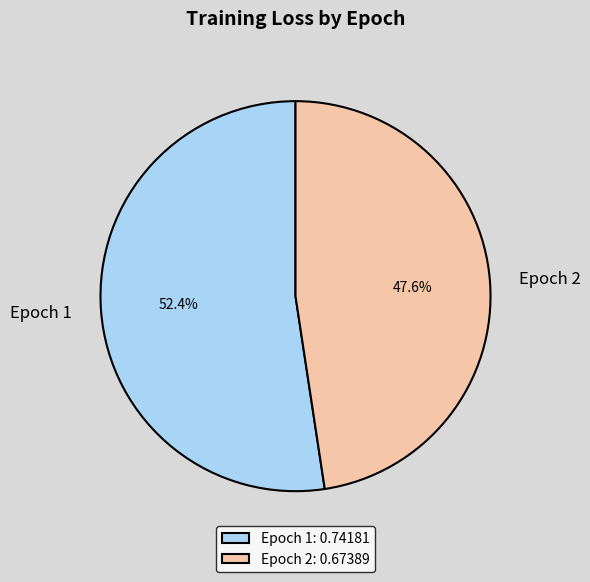

What is the largest slice in the pie chart?

Epoch 1